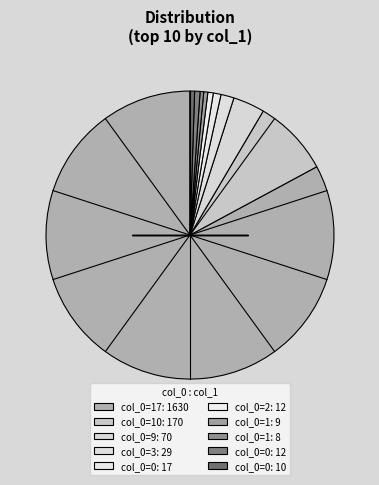

How many segments does this pie chart have?

10